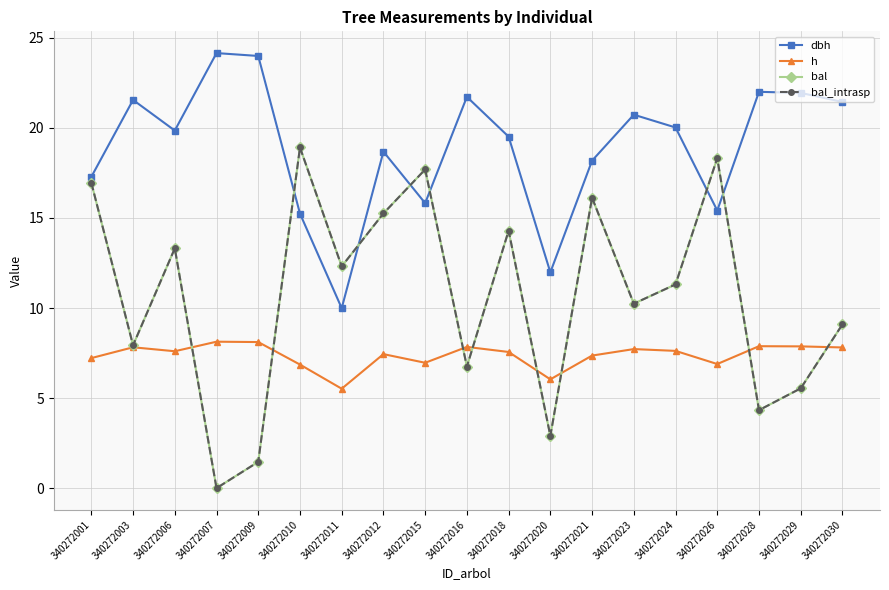

How many interior local peaks does the bal series have?

6